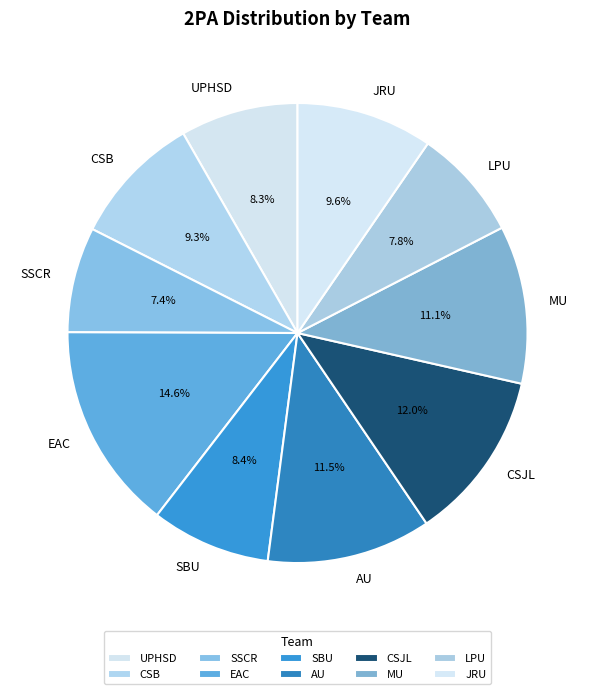

Is SBU the majority of the pie?

No